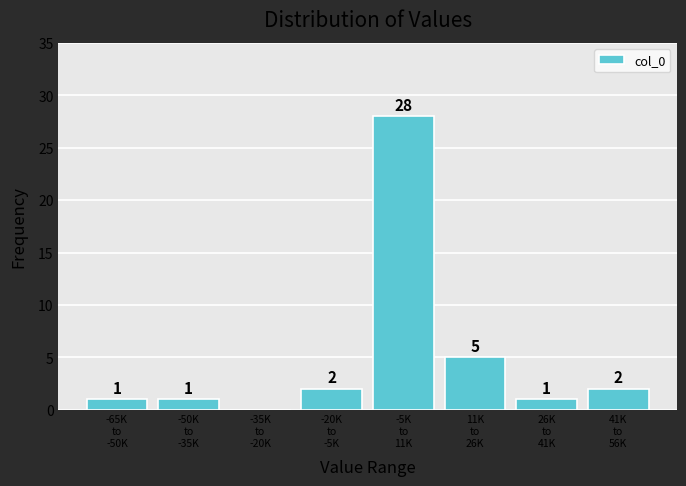

What is the sum of all values?

40